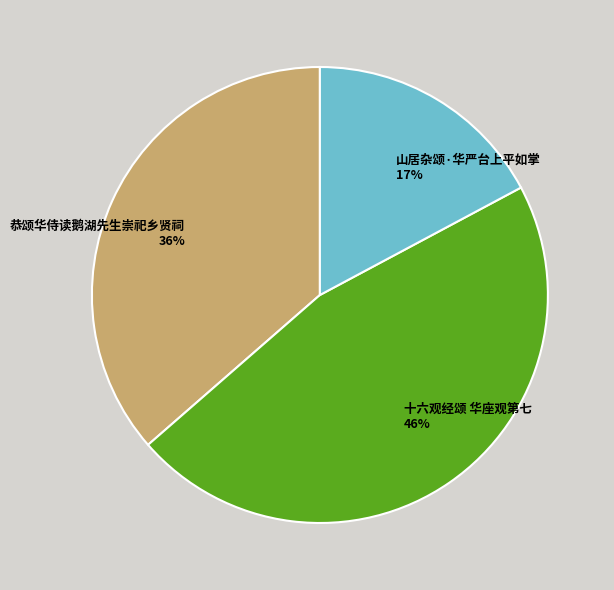

What percentage is the 恭颂华侍读鹅湖先生崇祀乡贤祠 slice, to the nearest percent?

36%